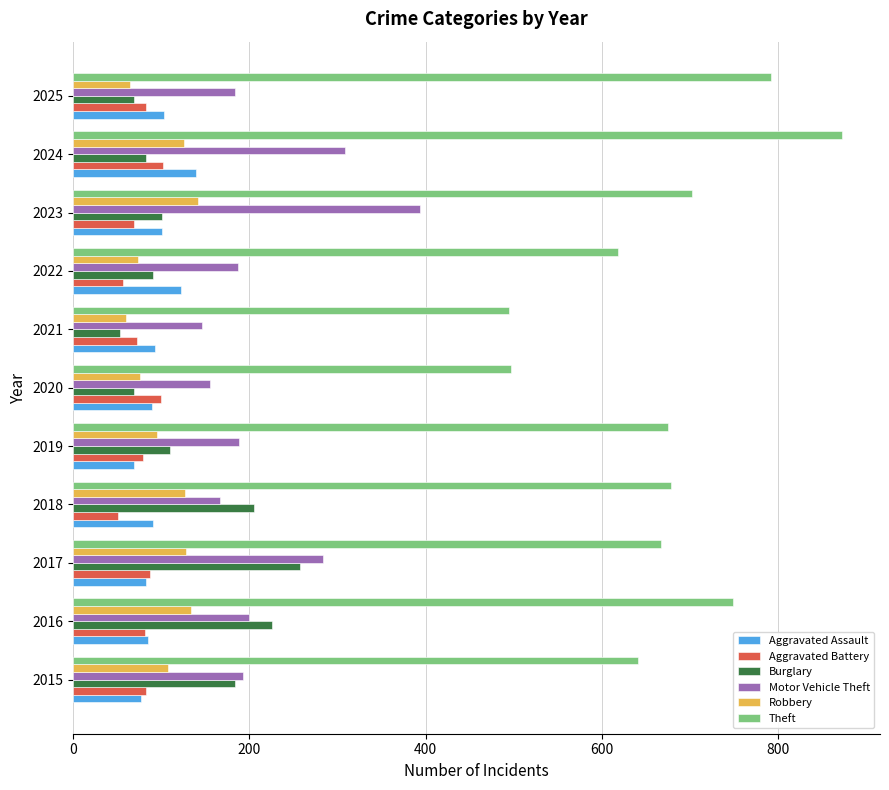

Which series has the widest spread of values?

Theft